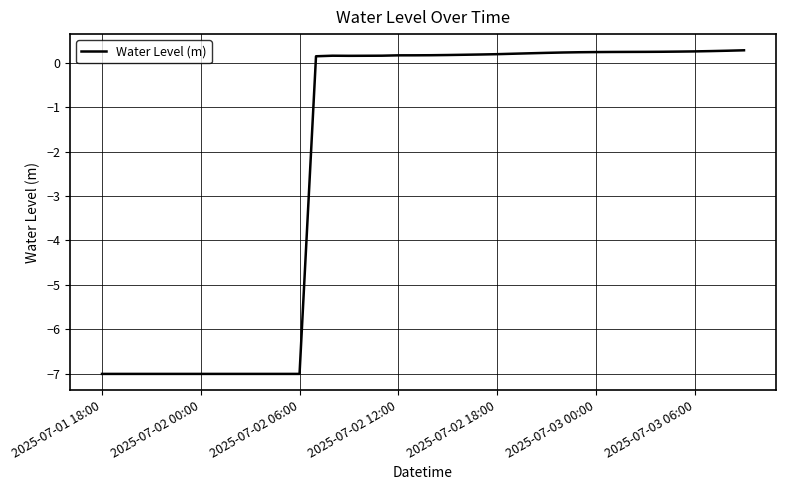

What is the minimum value shown in the chart?

-7.0